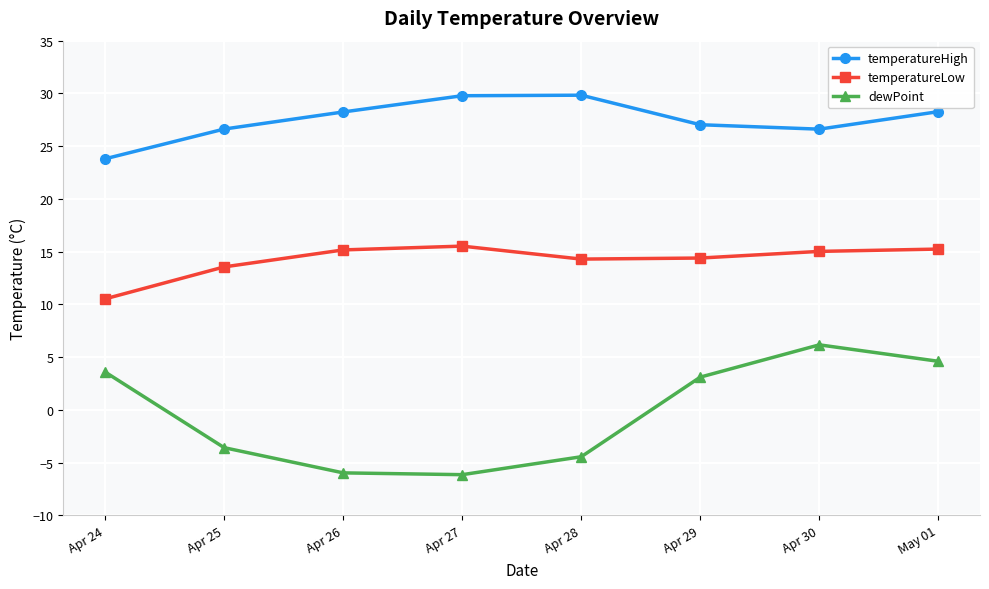

Where is the first local maximum for dewPoint?

Apr 30